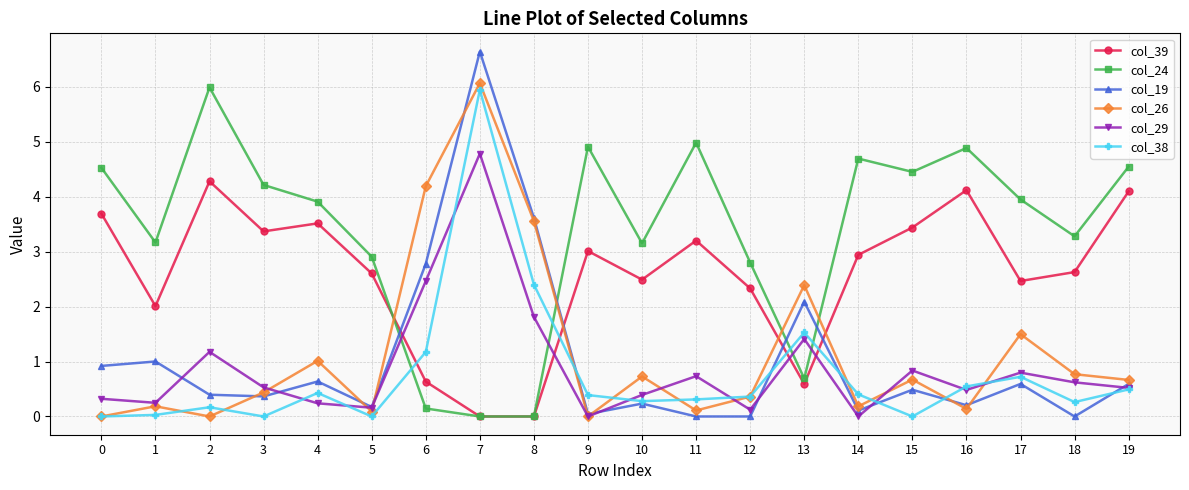

Which label corresponds to the largest value in the chart?

7